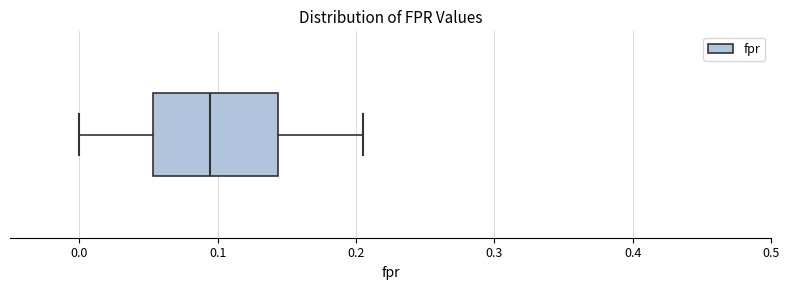

Read this box plot against the x-axis: the position of the median line, the range covered by the box, and the ends of both whiskers. The values are not printed on the chart, so give them approximately, as read against the axis.

median 0.09, box 0.05 to 0.14, whiskers 0.00 to 0.20